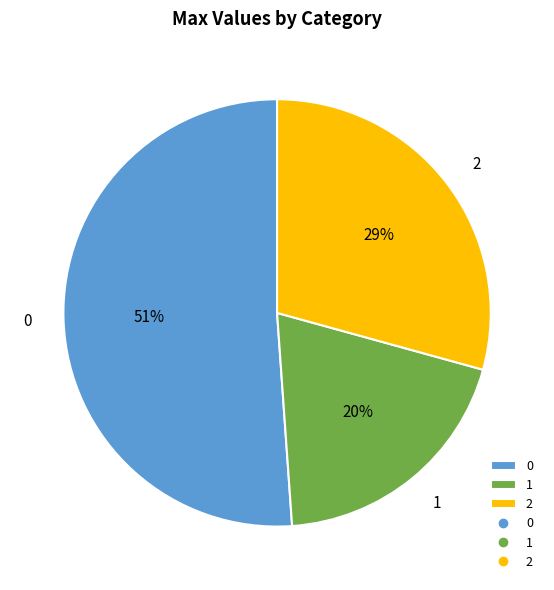

To the nearest percent, what portion does 1 represent?

20%